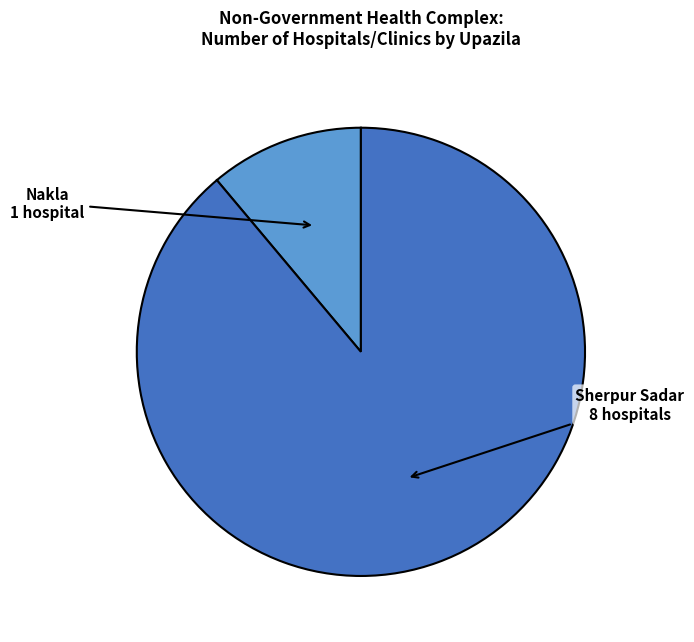

True or false: Sherpur Sadar accounts for 89% of the total.

True